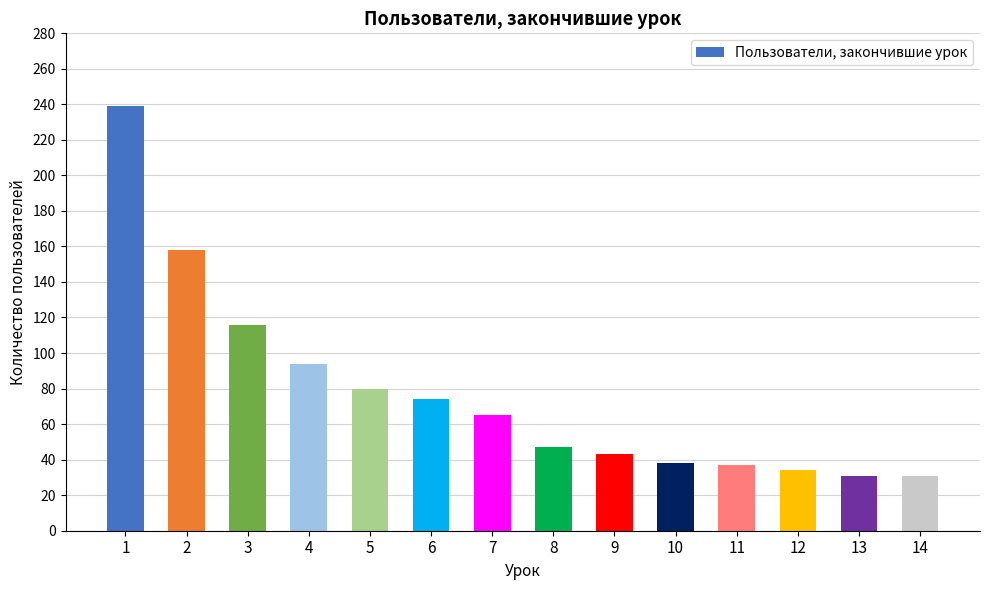

The value at 13 is 7. True or false?

False